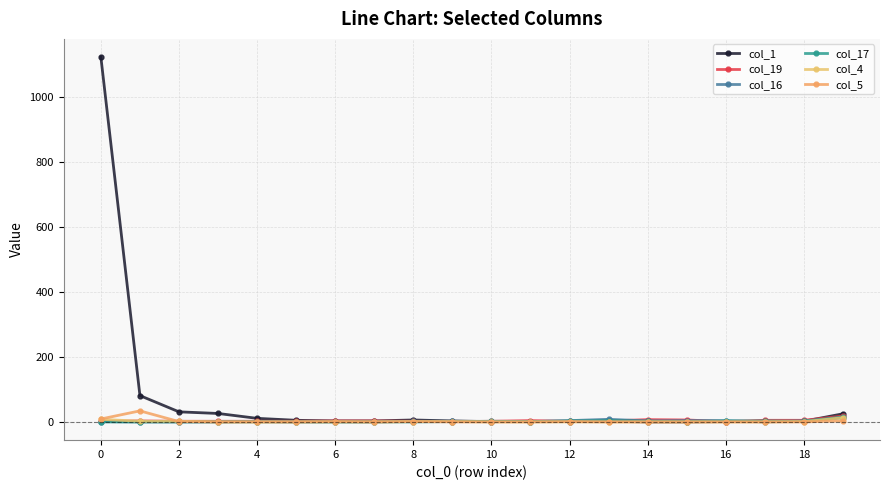

In col_5, how many points are lower than both neighbors (excluding endpoints)?

1